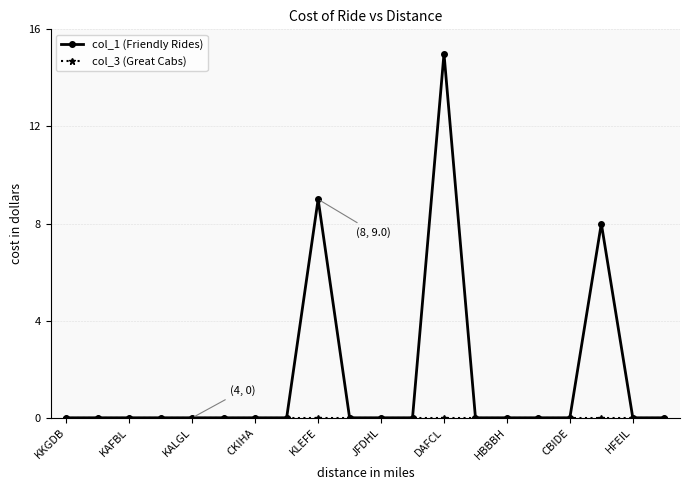

Does the chart display data point markers on the line(s)?

Yes